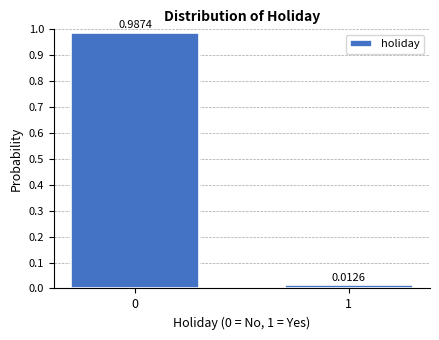

What is the change in value from 0 to 1?

-1.0